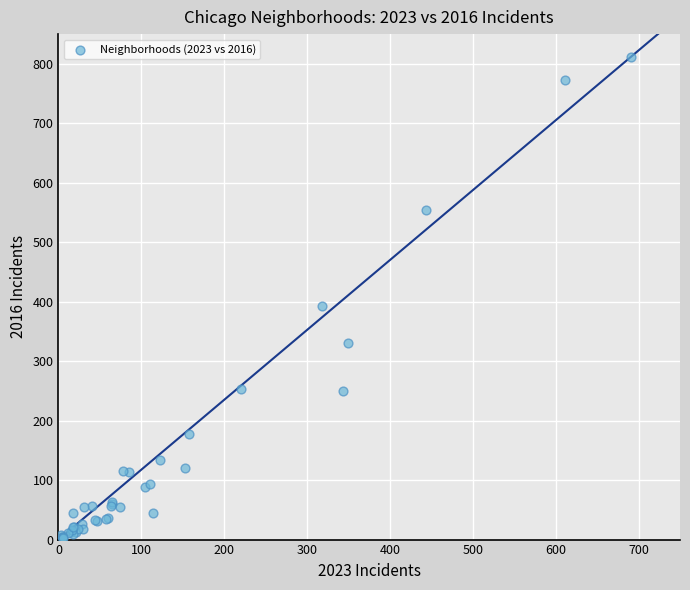

What Y value in the scatter plot is closest to 407?

392